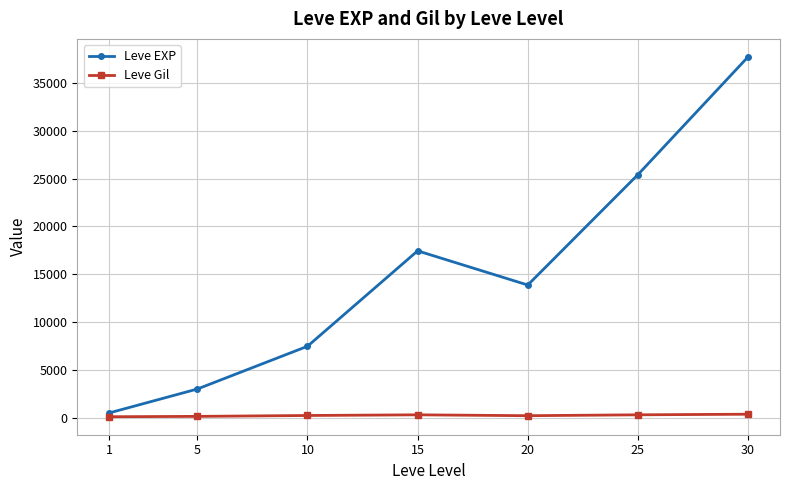

True or false: Leve EXP and Leve Gil intersect in this chart.

False